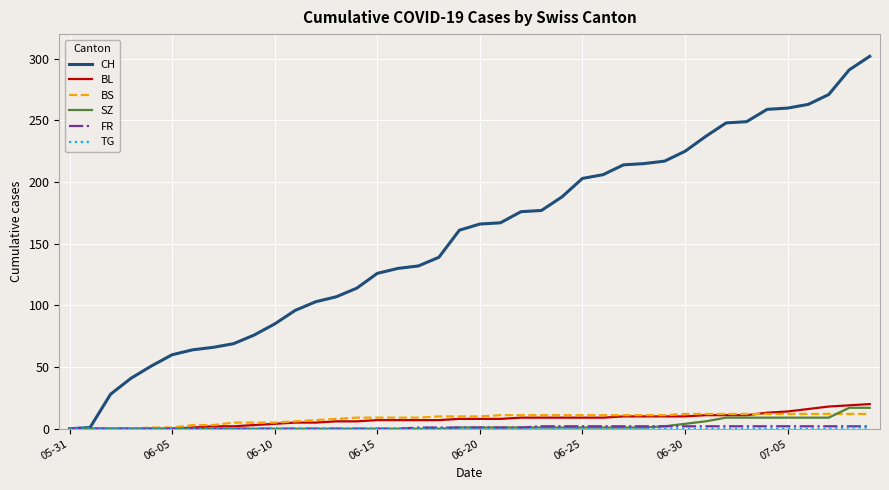

Which series has the largest range (max minus min)?

CH